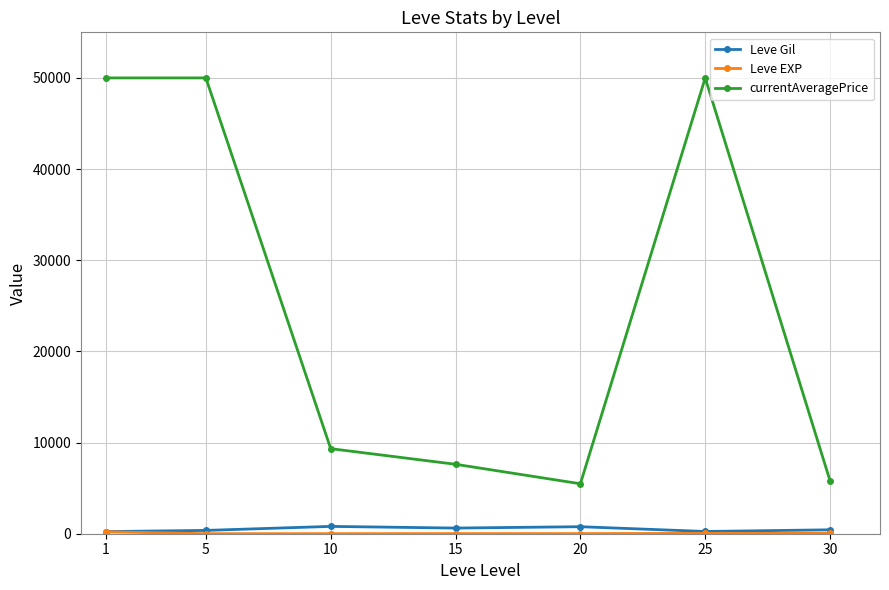

Which series has the largest range (max minus min)?

currentAveragePrice